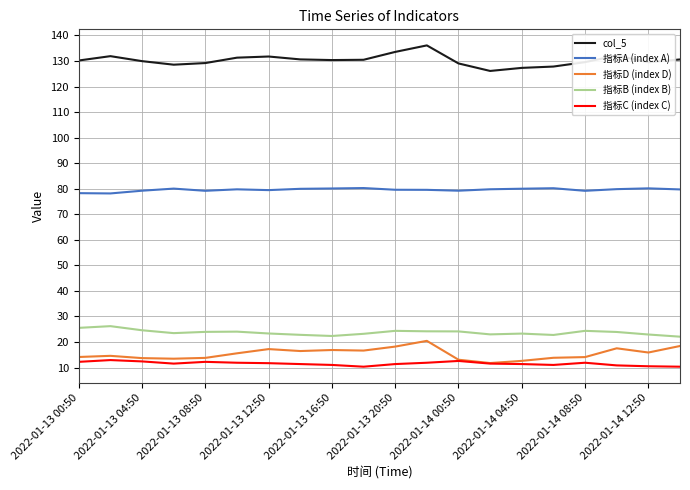

Which series has the largest total across all categories?

col_5